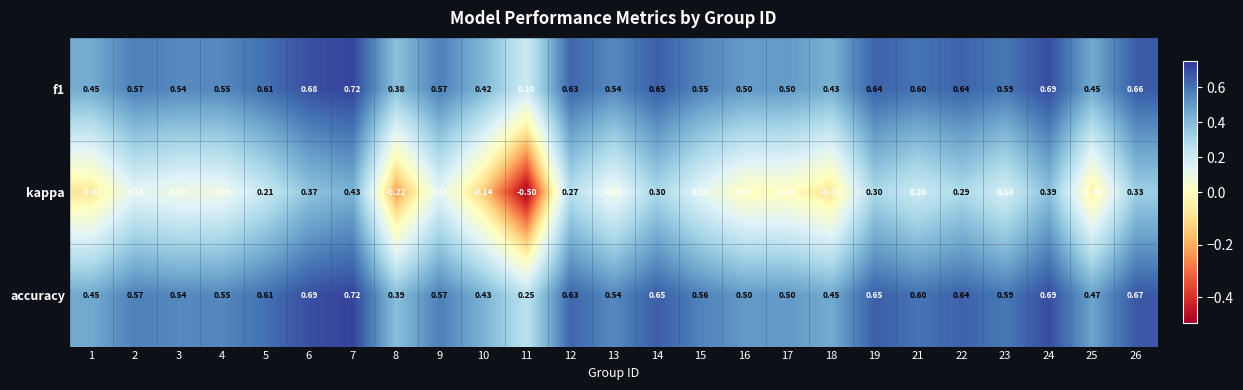

Which series has the largest total across all categories?

accuracy